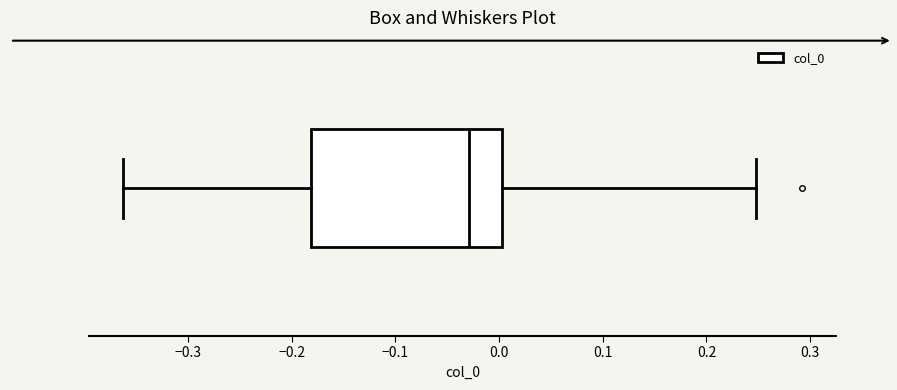

Where does the right whisker of the box end on the x-axis? The values are not printed on the chart, so give them approximately, as read against the axis.

0.25